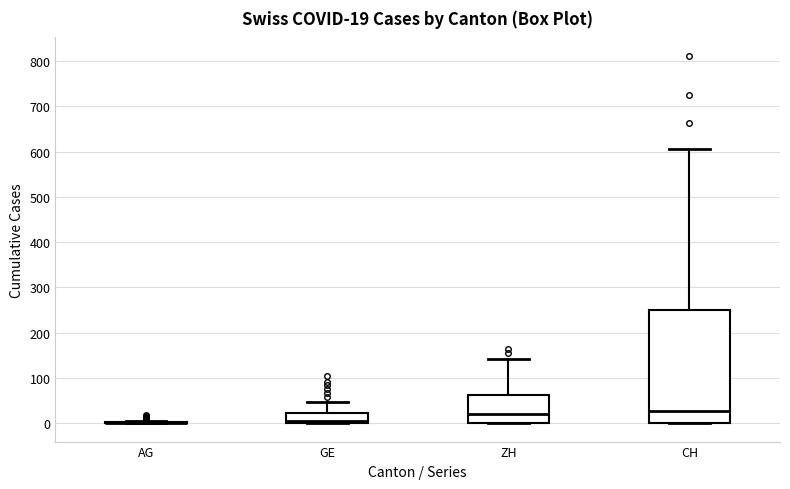

Comparing the boxes themselves (not the whiskers), which one is the tallest?

CH